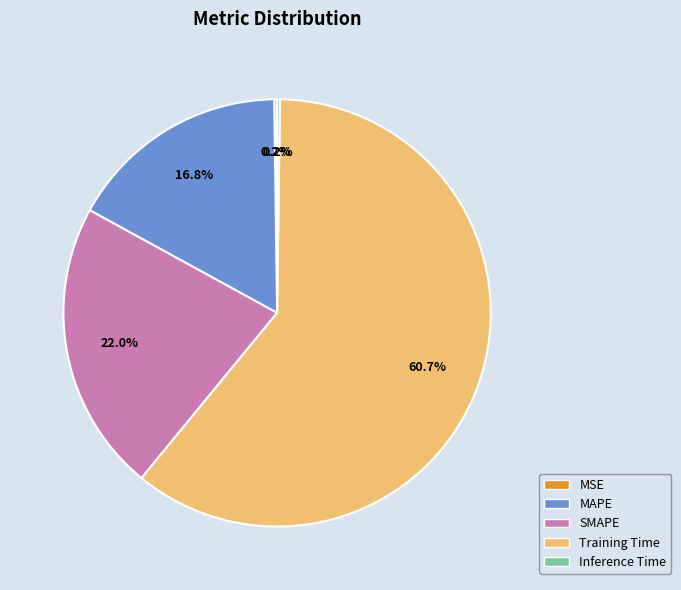

Which slice is the largest?

Training Time